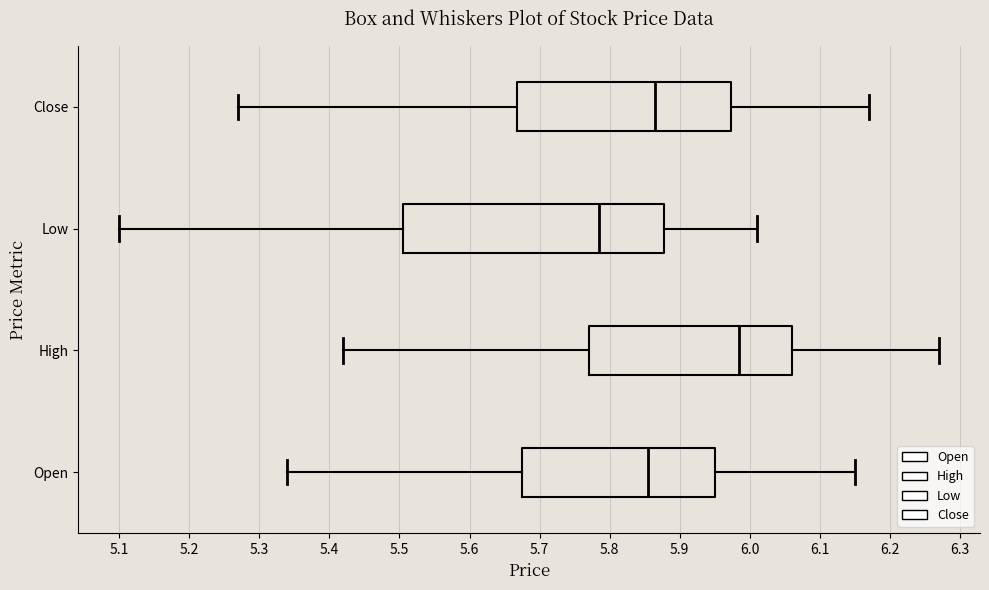

Which box's median line is the furthest to the right?

High